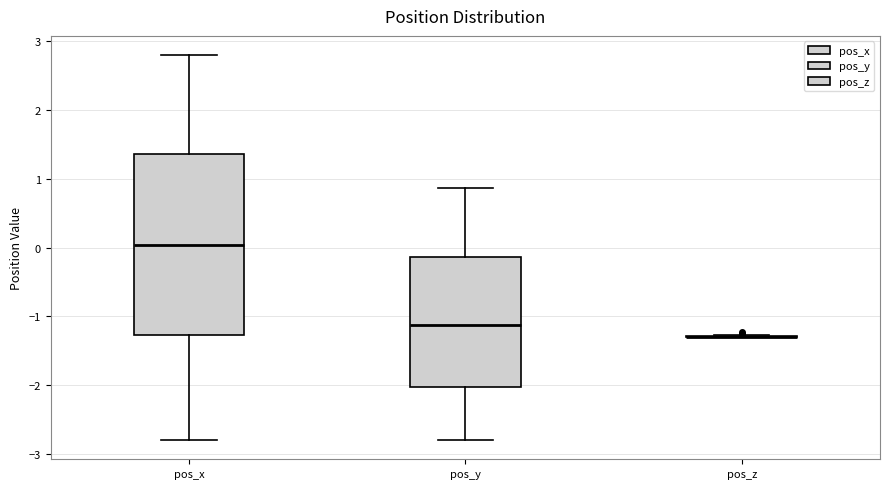

Reading left to right, transcribe this box plot: for each box, give where its median line is, the range the box spans, and where its two whiskers end, as read against the y-axis. The values are not printed on the chart, so give them approximately, as read against the axis.

pos_x: median 0.0, box -1.3 to 1.4, whiskers -2.8 to 2.8
pos_y: median -1.1, box -2.0 to -0.1, whiskers -2.8 to 0.9
pos_z: box collapsed to a line at -1.3, whiskers -1.3 to -1.3